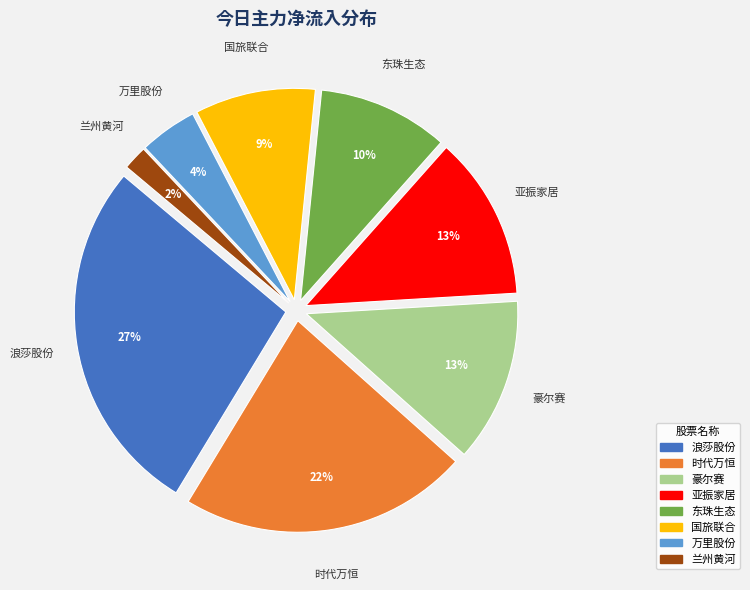

To the nearest percent, what is the difference between the 豪尔赛 and 东珠生态 slice percentages?

3%